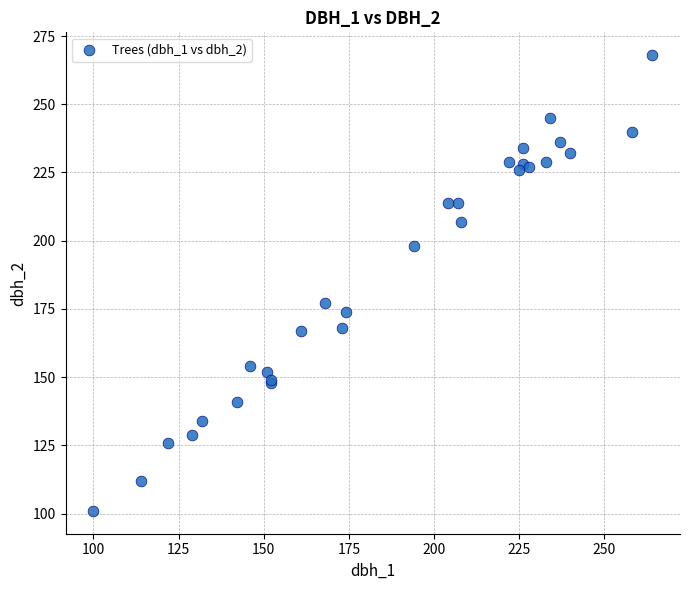

What Y value in the scatter plot is closest to 184?

177